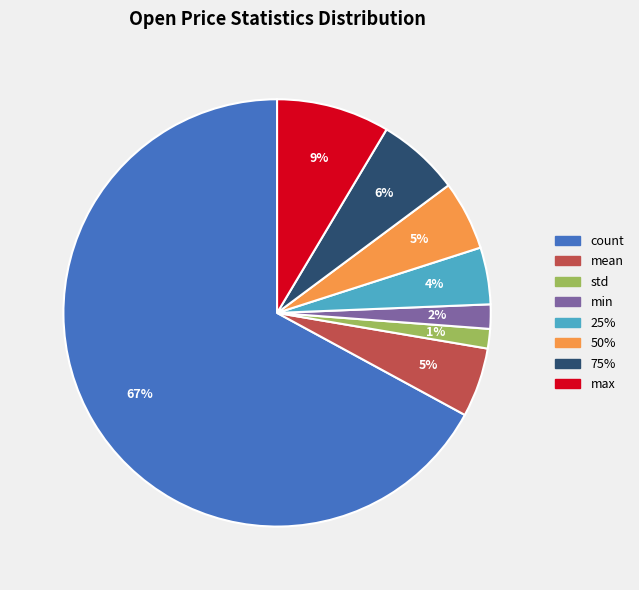

Which has a higher value, std or max?

max